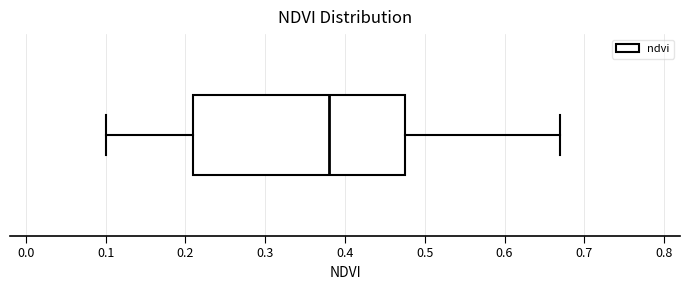

Transcribe this box plot: give where the median line is, the range the box spans, and where the two whiskers end, as read against the x-axis. The values are not printed on the chart, so give them approximately, as read against the axis.

median 0.38, box 0.21 to 0.48, whiskers 0.10 to 0.67